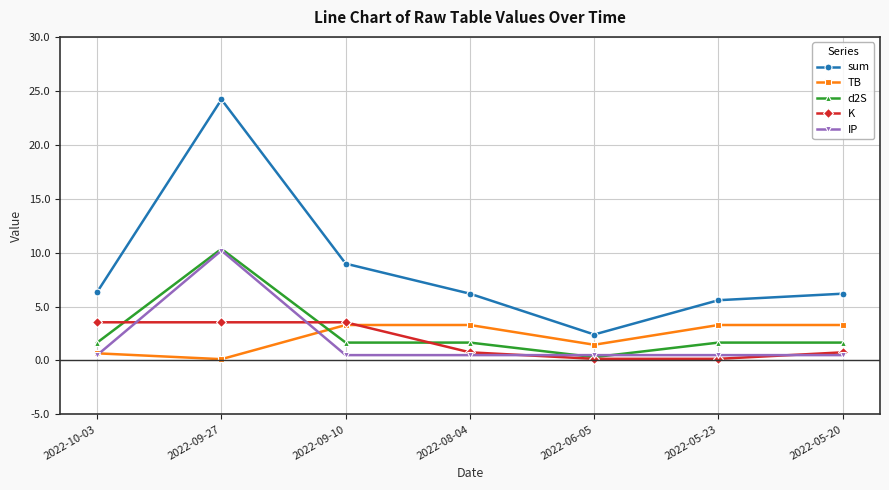

Does the chart display data point markers on the line(s)?

Yes